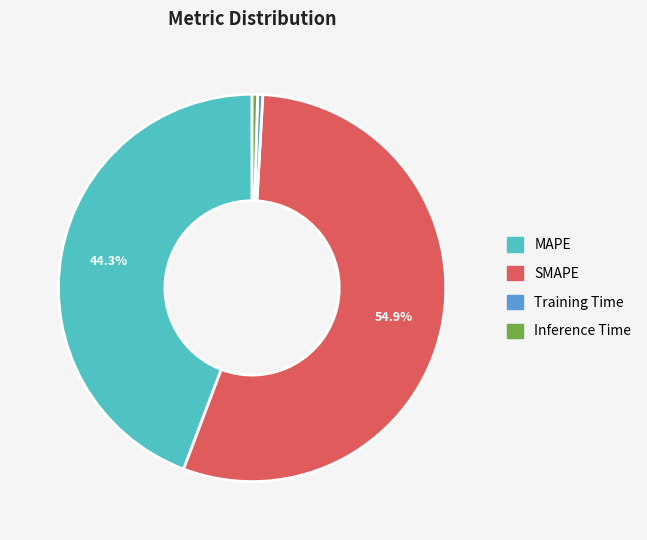

Which slice is the largest?

SMAPE